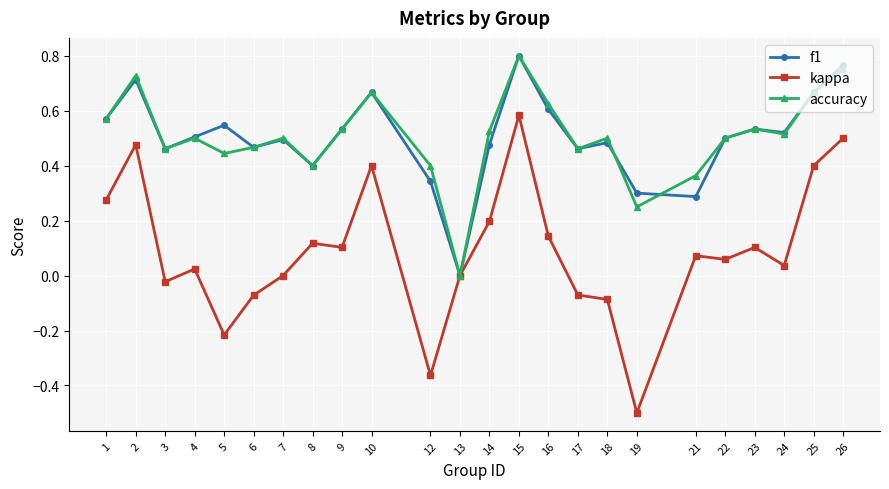

Is the value of f1 at 18 greater than the value of kappa at 1?

Yes